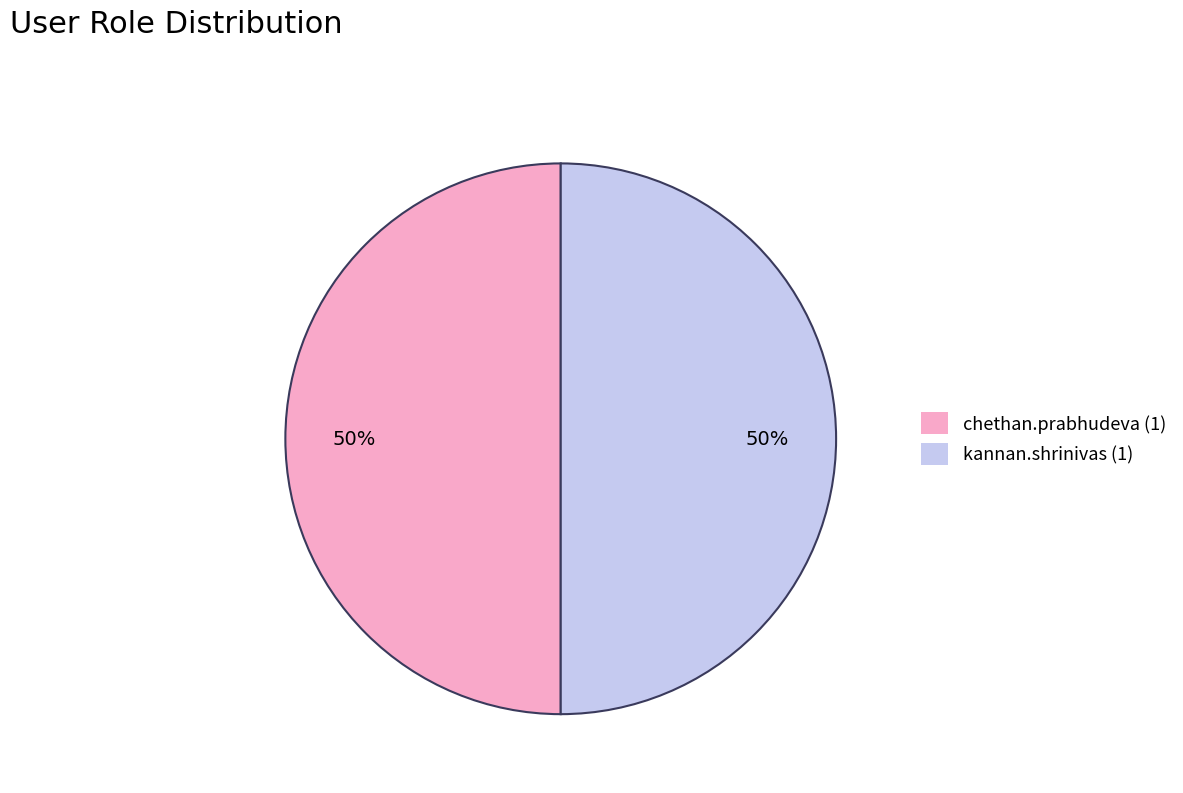

True or false: kannan.shrinivas (1) accounts for 50% of the total.

True